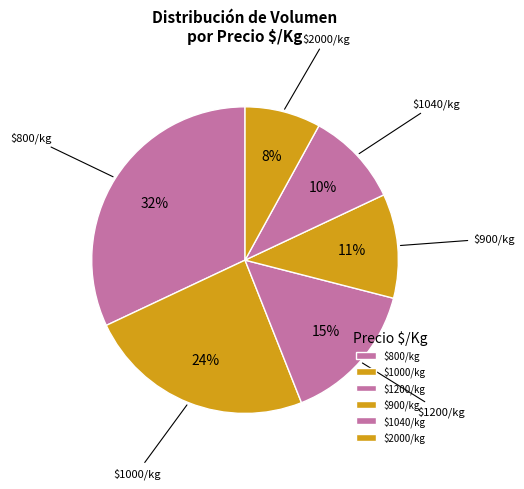

Is there any slice that represents more than half of the pie?

No